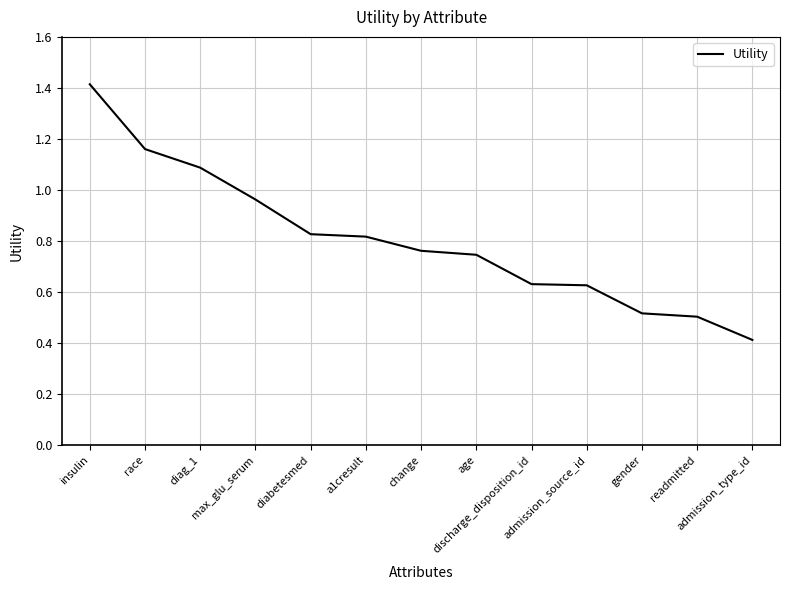

What is the minimum value shown in the chart?

0.4